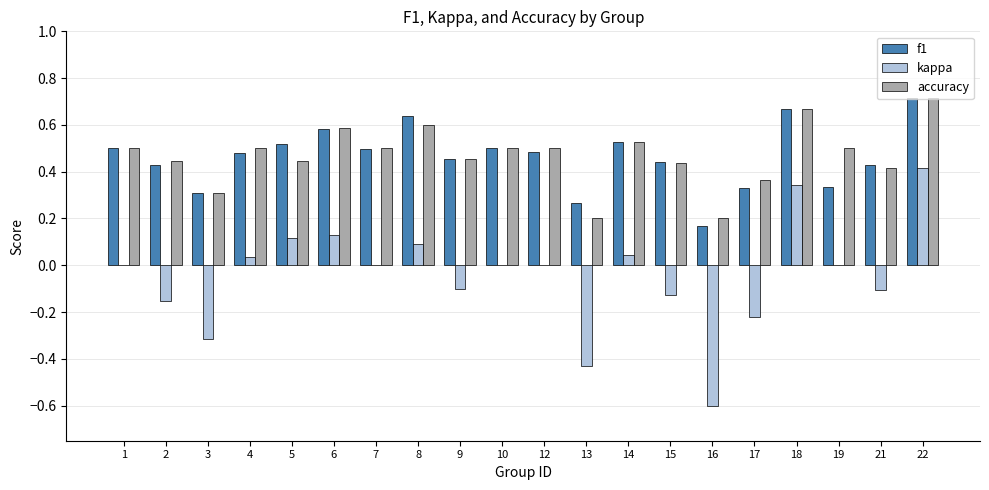

What is the sum of all kappa values?

-0.9